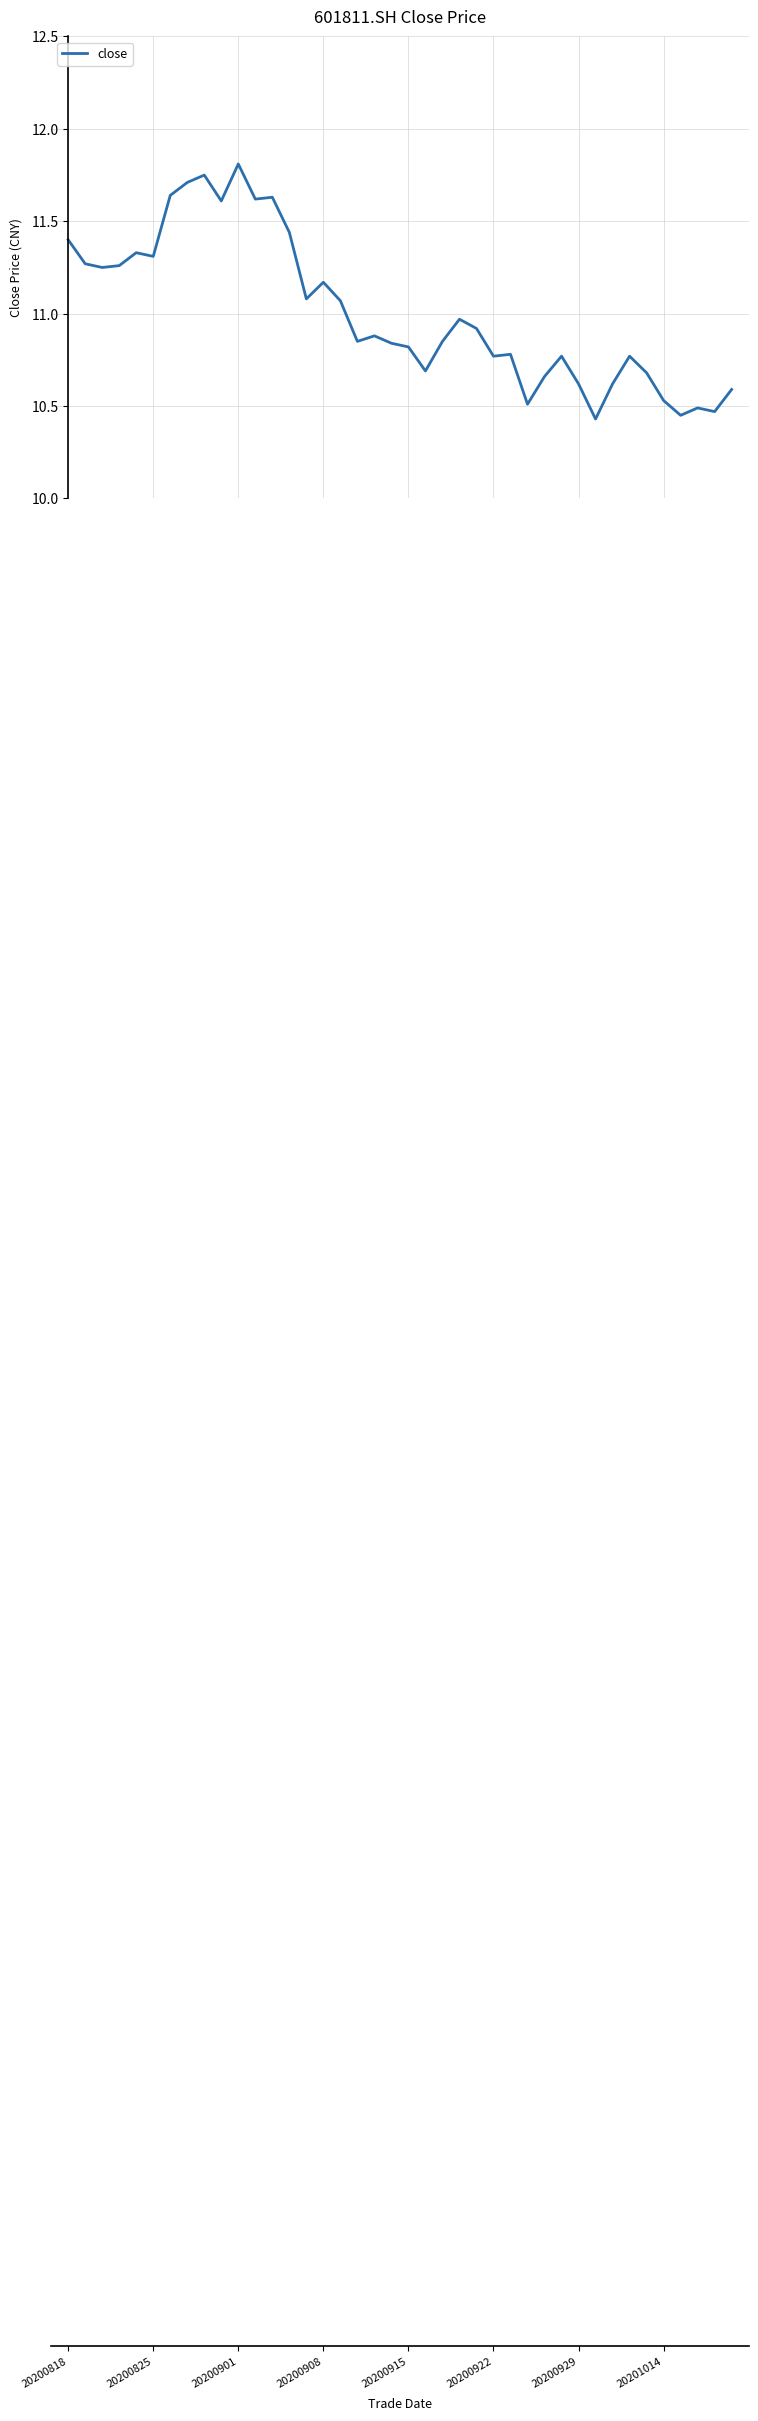

What is the difference between the maximum and minimum values?

1.4